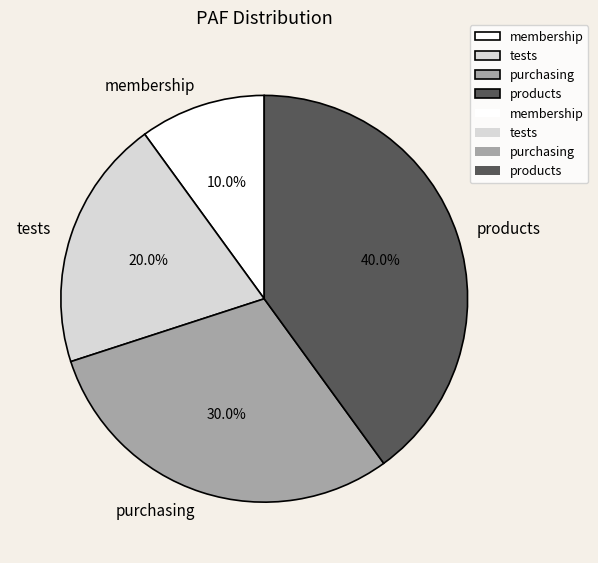

The tests slice represents 26% of the pie. True or false?

False